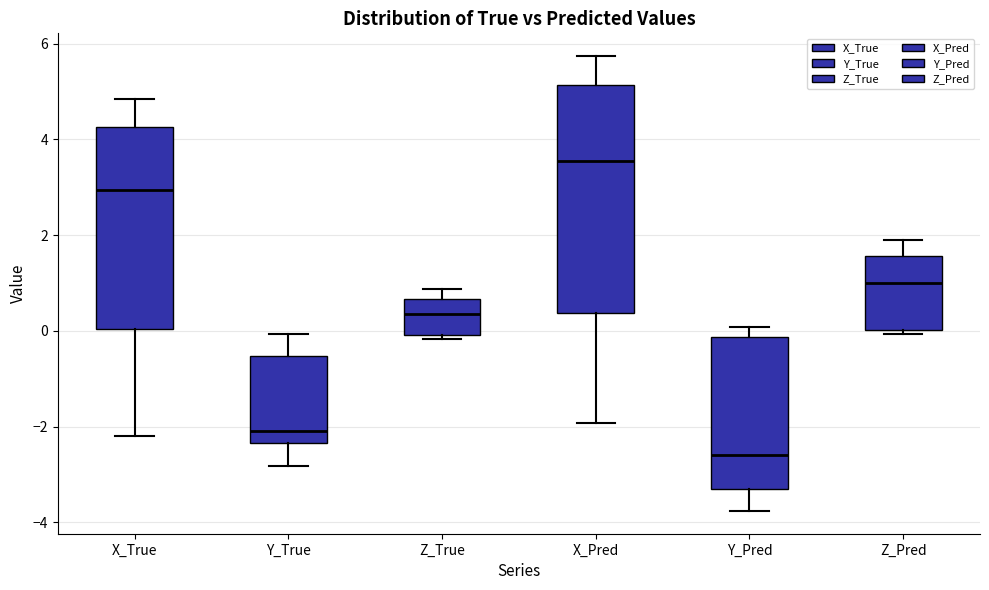

Which box has the lowest median line?

Y_Pred